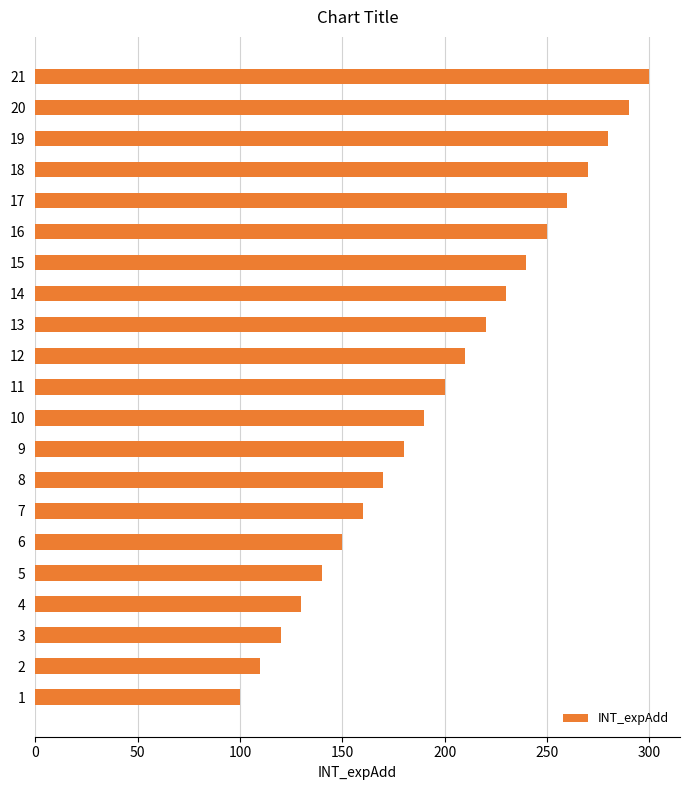

Between 19 and 9, which is larger?

19